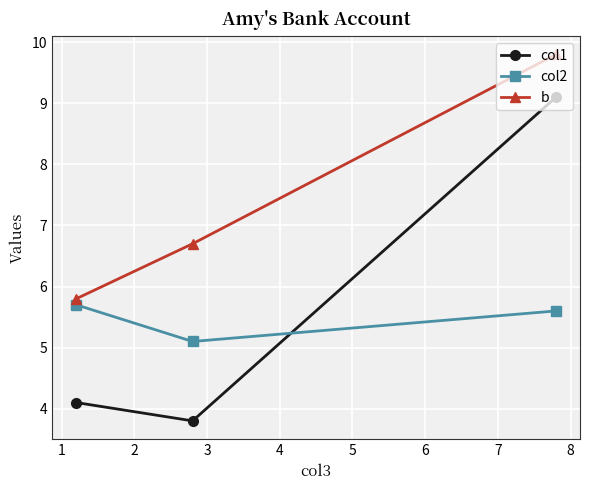

What is the average value of the b series?

7.4